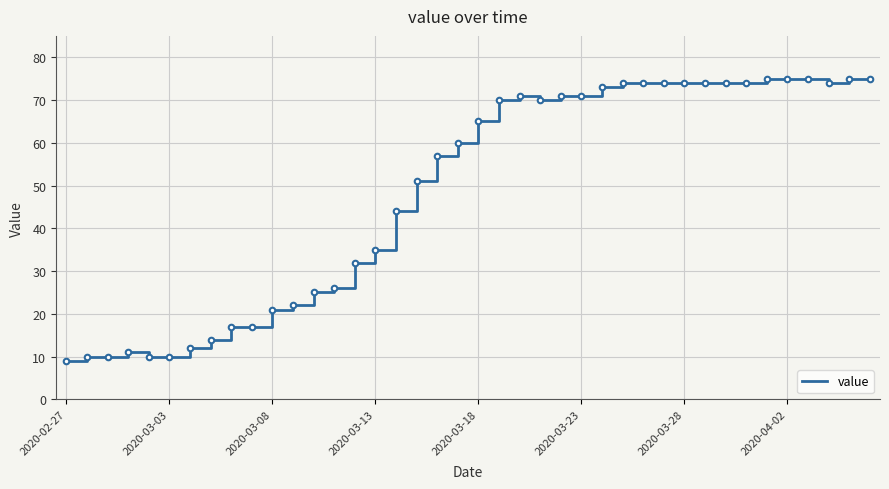

What is the greatest value displayed?

75